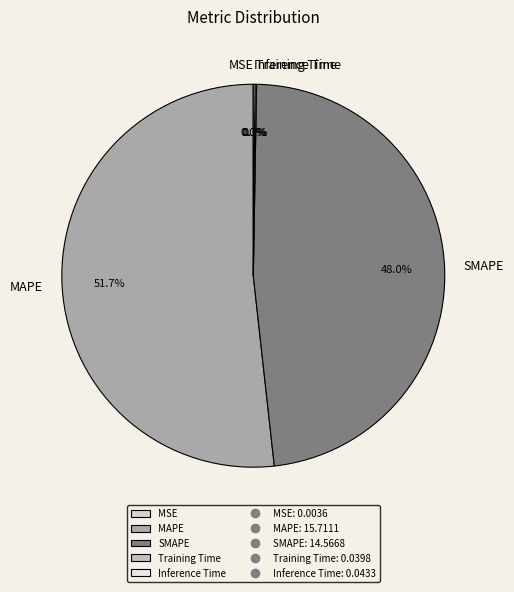

Is there any slice that represents more than half of the pie?

Yes